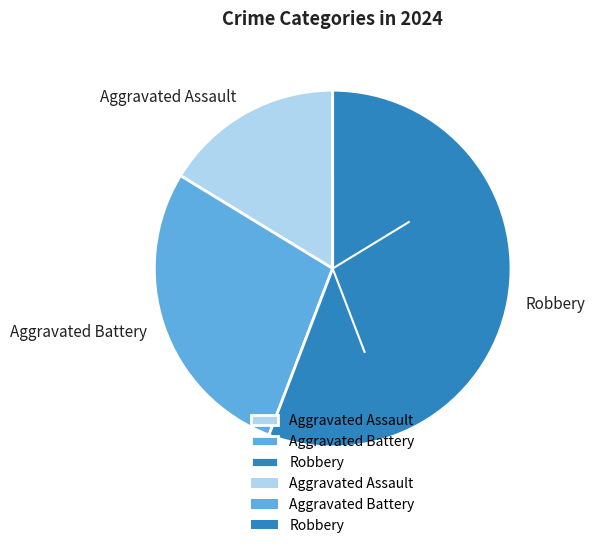

Do Aggravated Battery and Robbery together represent more than half of the pie?

Yes